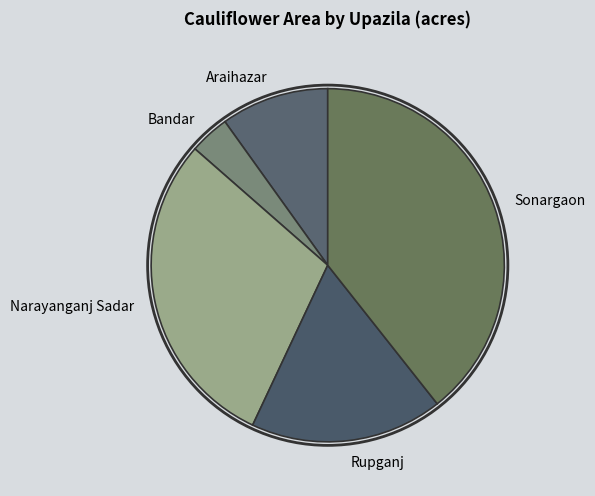

How many segments does this pie chart have?

5